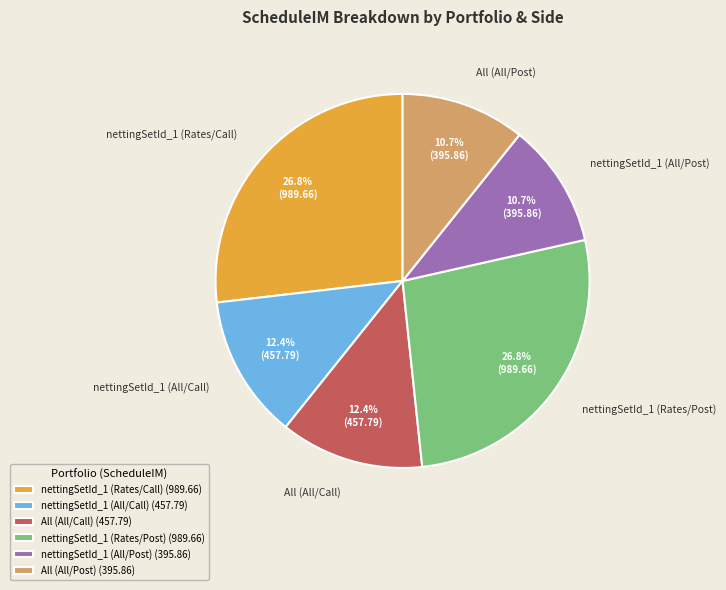

Combined, do nettingSetId_1 (All/Call) and nettingSetId_1 (Rates/Call) account for over 50%?

No